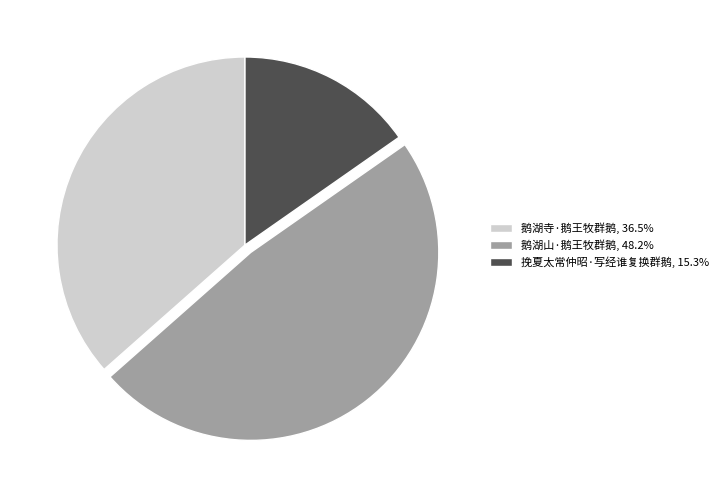

Does any single category account for the majority?

No